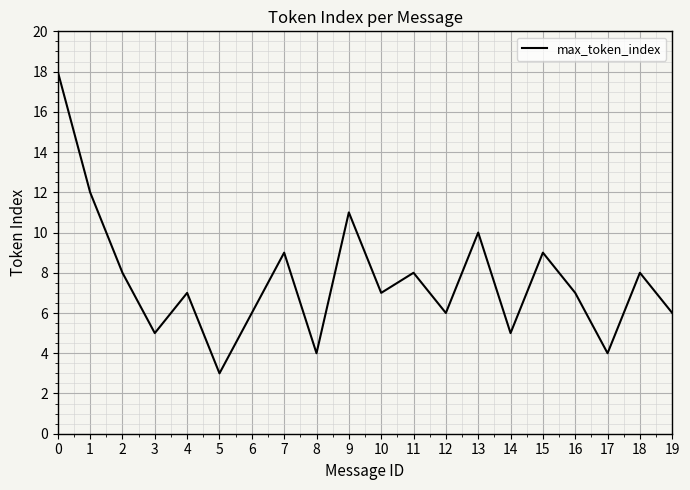

True or false: the data shows 6 at 12.

True